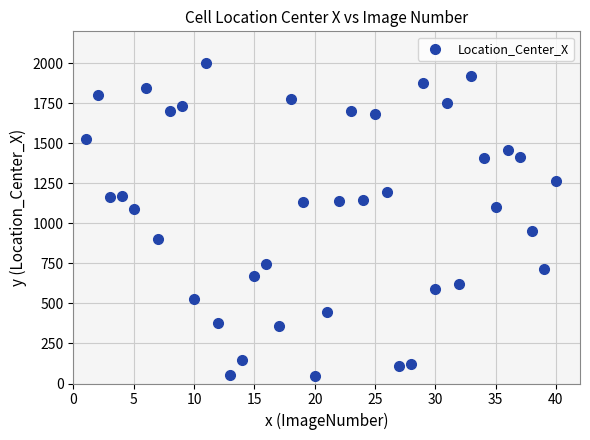

What is the range of X values (max minus min)?

39.0